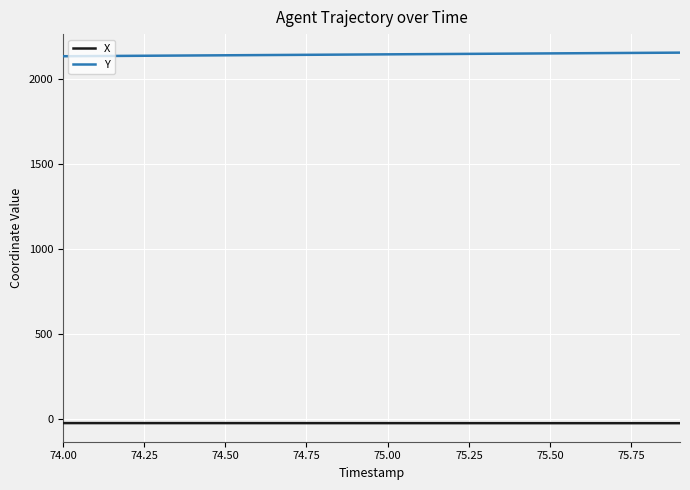

Rank the series by their average value, from highest to lowest.

Y, X